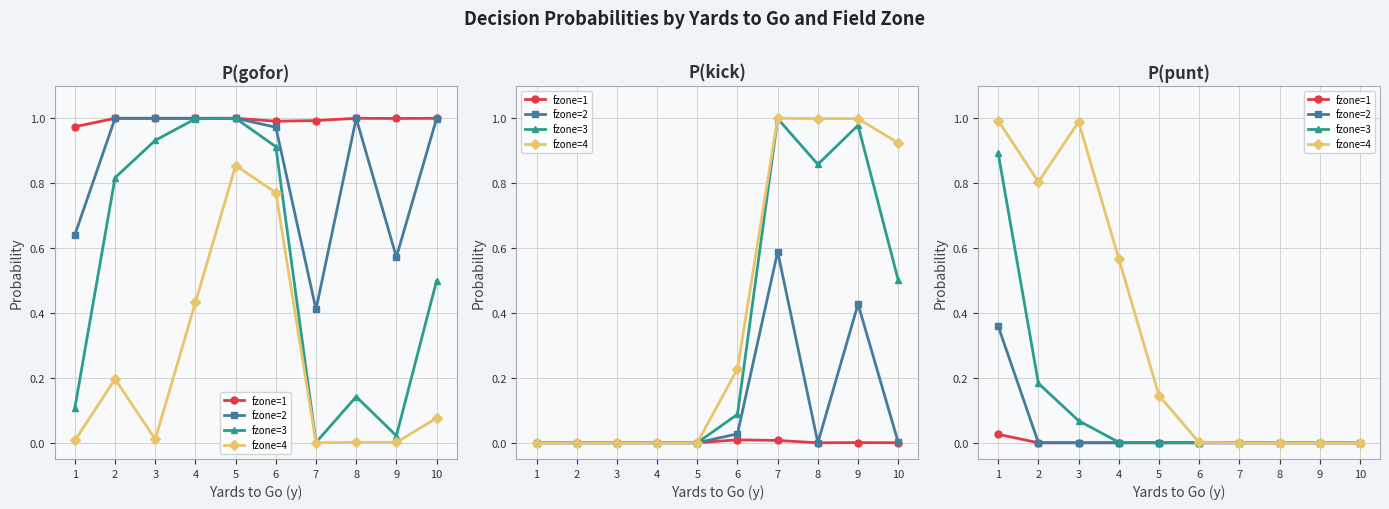

Between 10 and 1, which is larger?

1